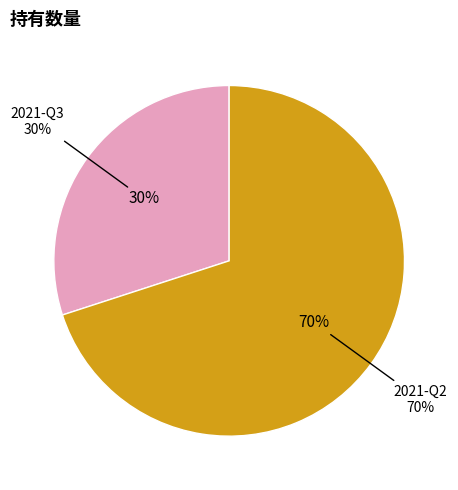

Is the sum of 2021-Q3 and 2021-Q2 greater than half?

Yes